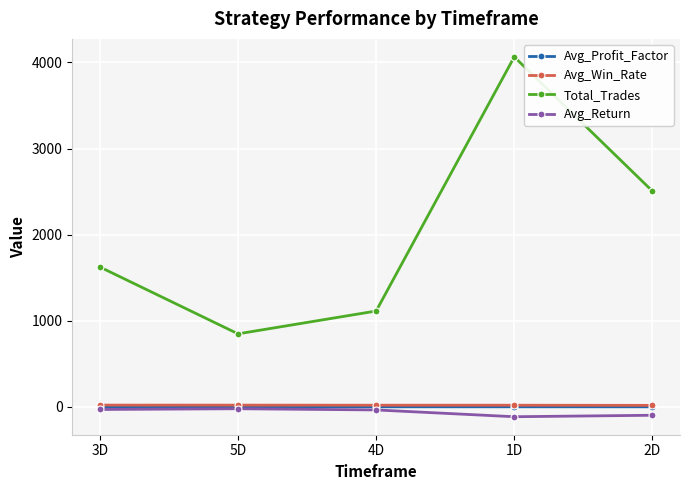

What is the average value of the Total_Trades series?

2031.0